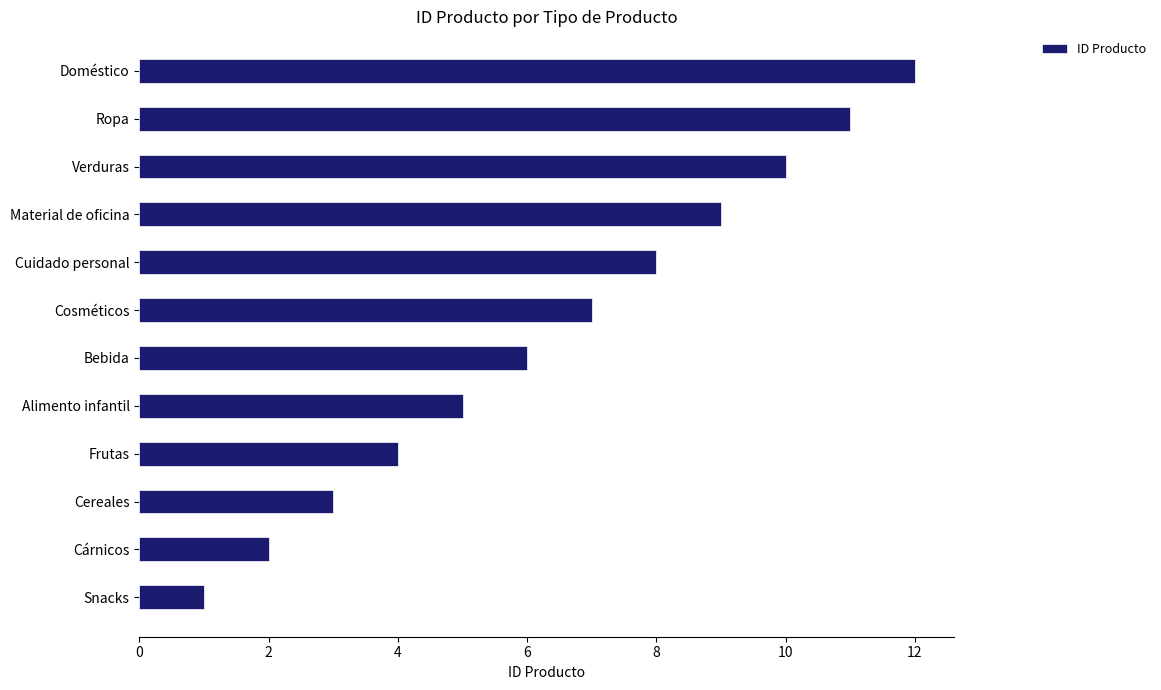

What is the difference between the maximum and minimum values?

11